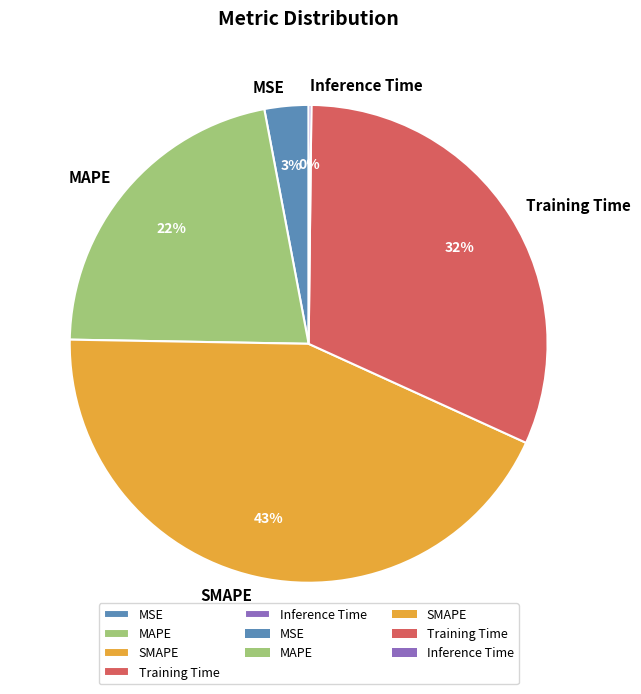

To the nearest percent, what portion does SMAPE represent?

43%